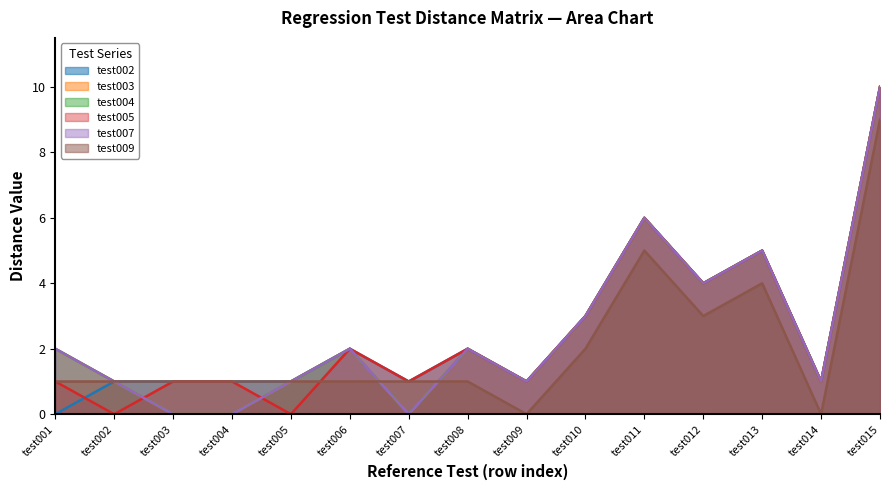

What is the difference between the RegressionTest0::test004 values at test008 and test003?

2